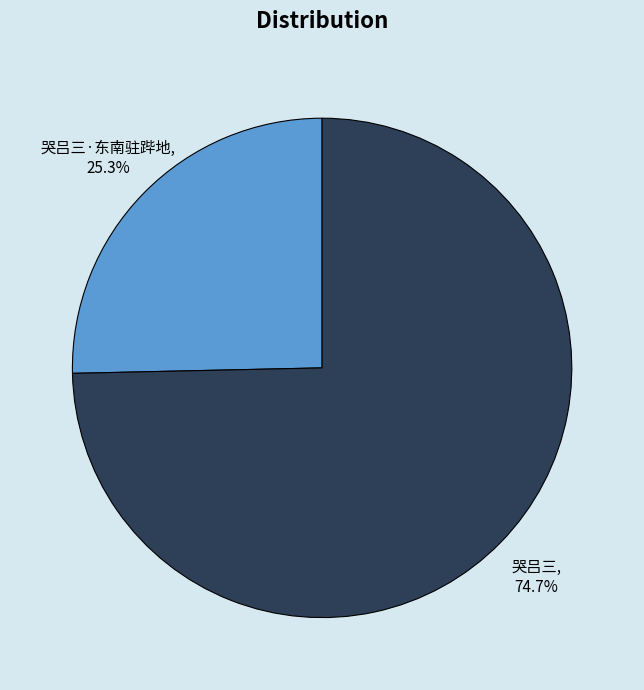

Is it true that 哭吕三·东南驻跸地 is 25% of the pie?

True